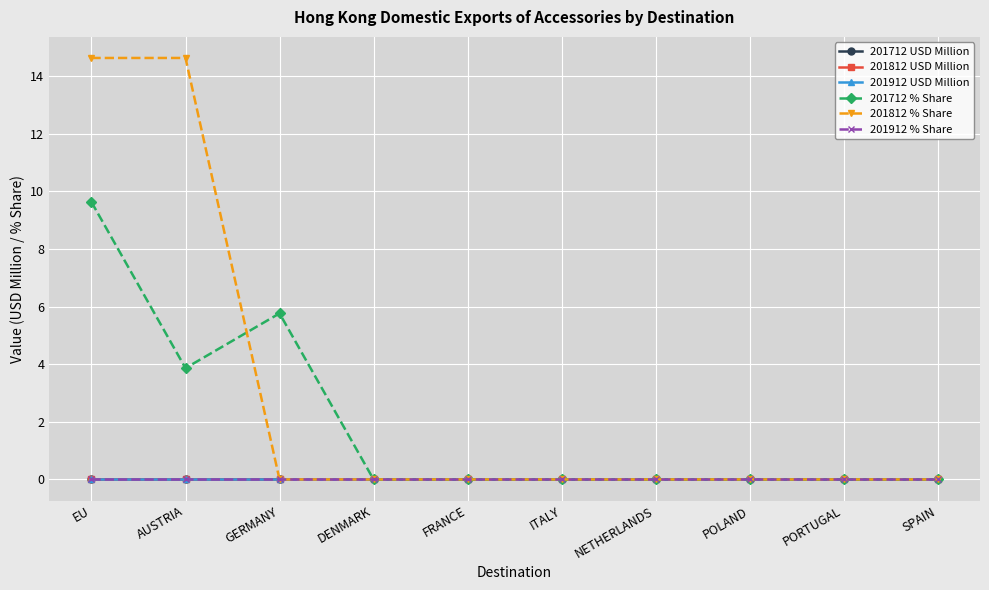

At how many categories does at least one series exceed 10?

2